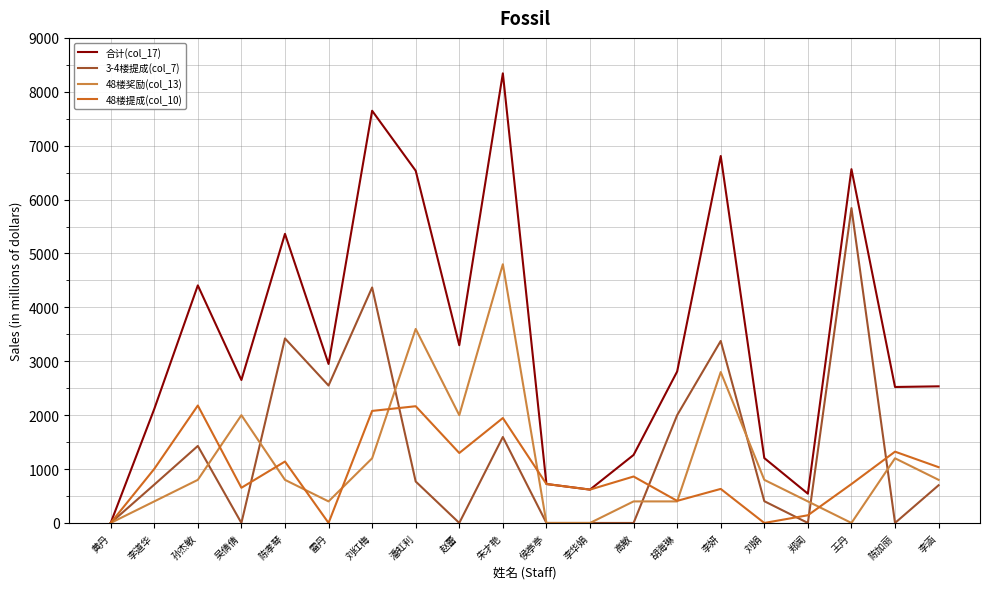

Which series has the largest total across all categories?

合计(col_17)